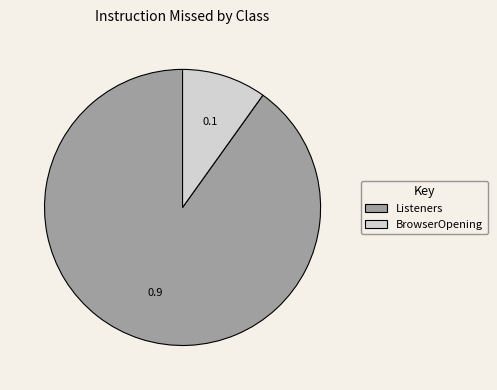

Which category accounts for the majority?

Listeners